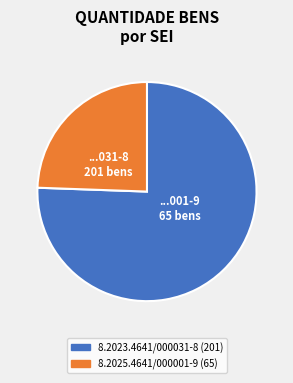

Combined, do 8.2023.4641/000031-8 and 8.2025.4641/000001-9 account for over 50%?

Yes